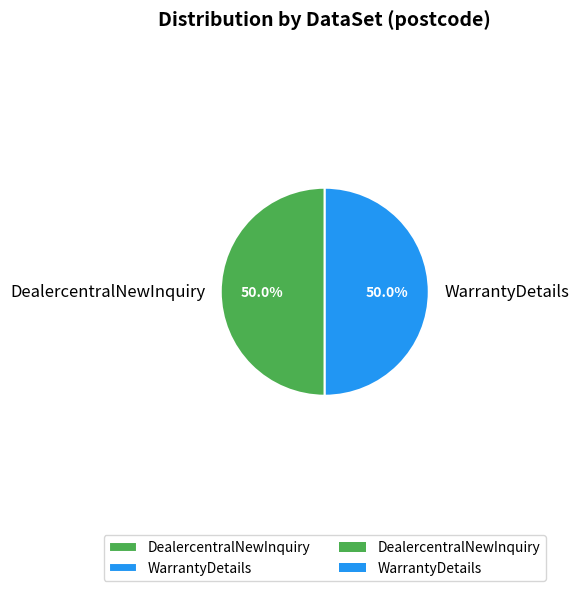

Approximately how many times larger is the value at WarrantyDetails compared to DealercentralNewInquiry?

1.0